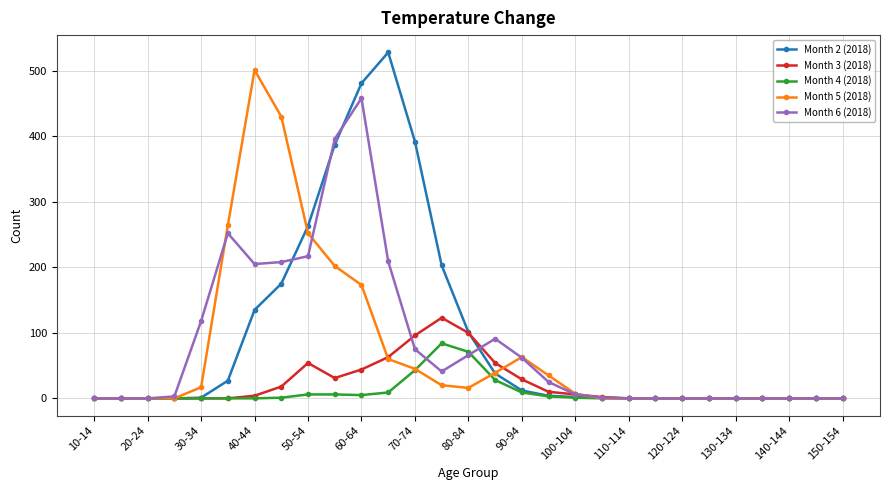

Rank the series by their maximum value, from highest to lowest.

Month 2 (2018), Month 5 (2018), Month 6 (2018), Month 3 (2018), Month 4 (2018)